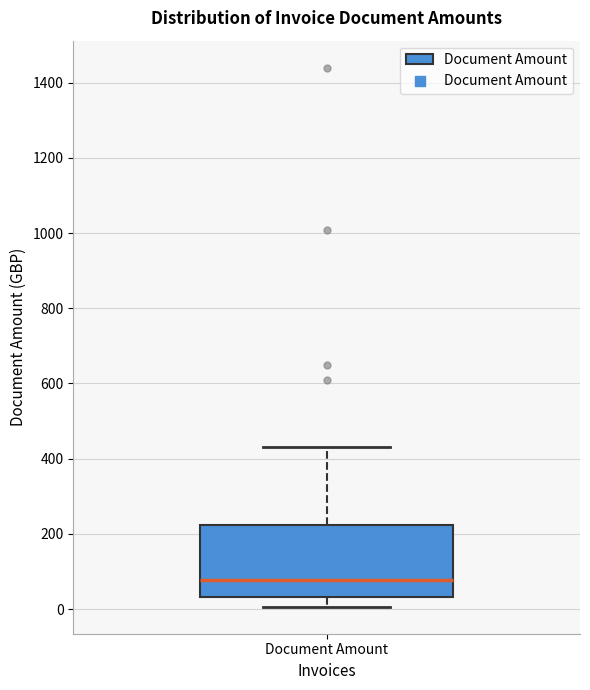

Where is the lower edge of the box for Document Amount on the y-axis? The values are not printed on the chart, so give them approximately, as read against the axis.

40